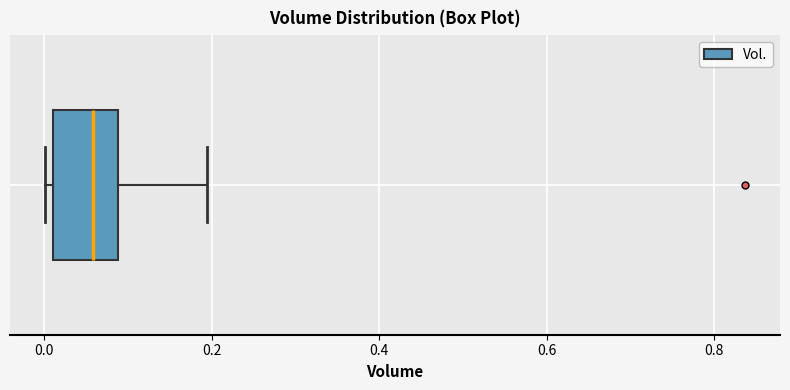

Transcribe this box plot: give where the median line is, the range the box spans, and where the two whiskers end, as read against the x-axis. The values are not printed on the chart, so give them approximately, as read against the axis.

median 0.06, box 0.02 to 0.08, whiskers 0.00 to 0.20